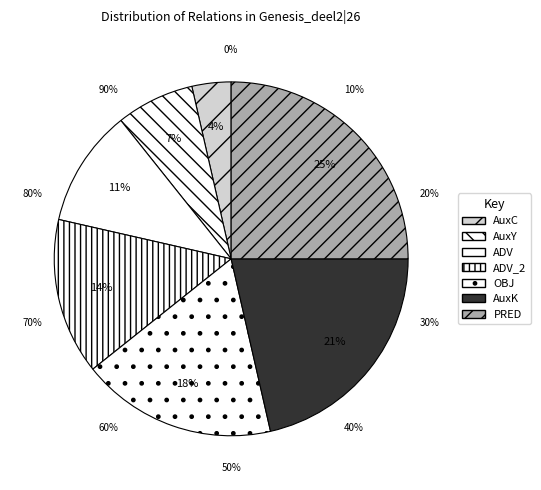

What percentage is the PRED slice, to the nearest percent?

25%